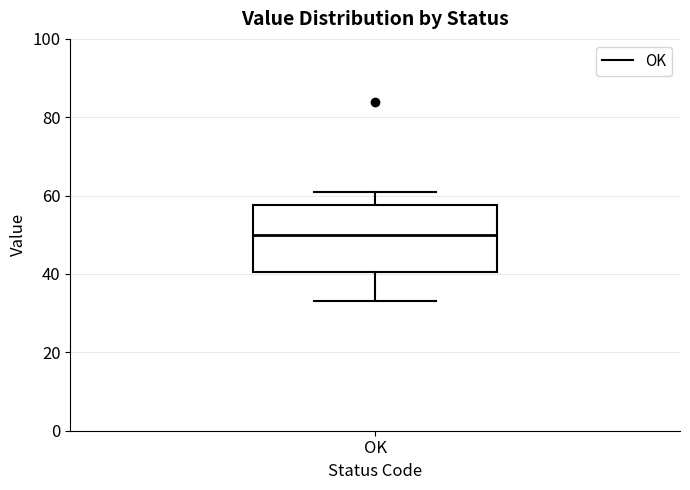

Transcribe this box plot: give where the median line is, the range the box spans, and where the two whiskers end, as read against the y-axis. The values are not printed on the chart, so give them approximately, as read against the axis.

median 50, box 40 to 58, whiskers 34 to 62